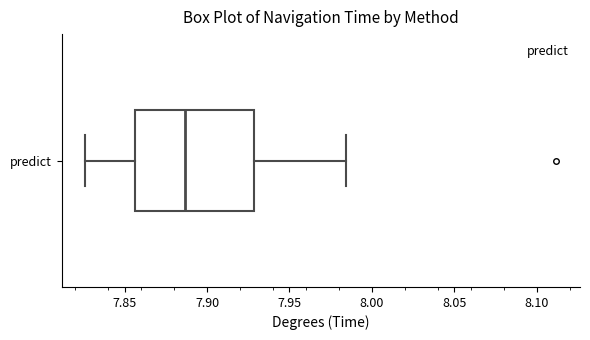

Where does the left whisker of the box for predict end on the x-axis? The values are not printed on the chart, so give them approximately, as read against the axis.

7.825